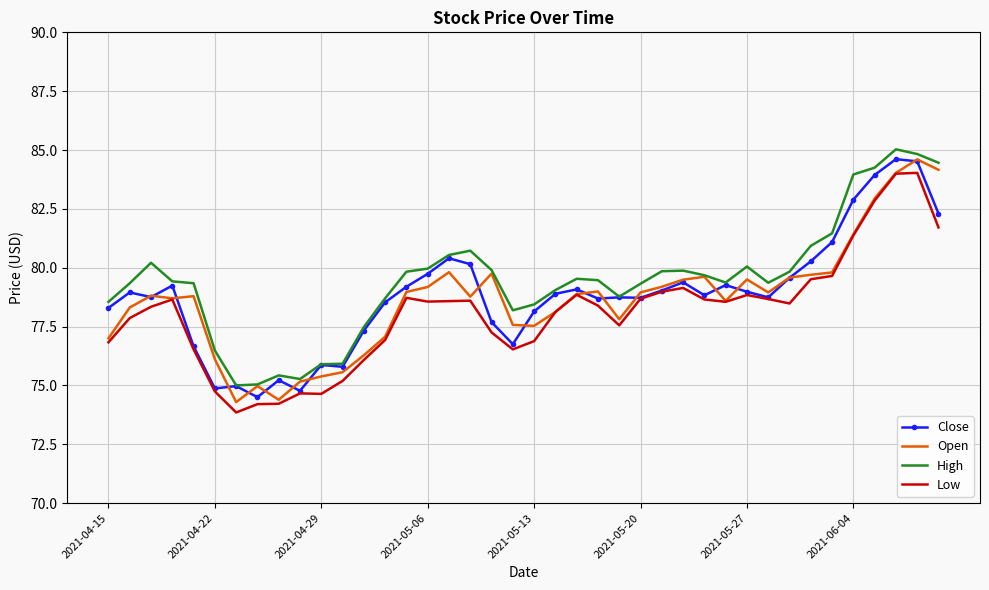

True or false: Low and High intersect in this chart.

False